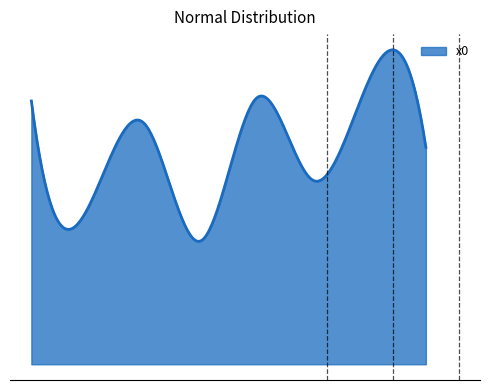

Does the chart have visible grid lines?

No